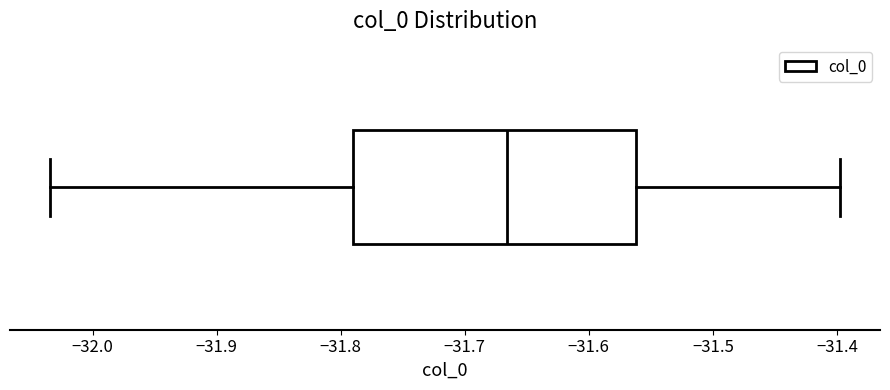

Transcribe this box plot: give where the median line is, the range the box spans, and where the two whiskers end, as read against the x-axis. The values are not printed on the chart, so give them approximately, as read against the axis.

median -31.67, box -31.79 to -31.56, whiskers -32.03 to -31.40